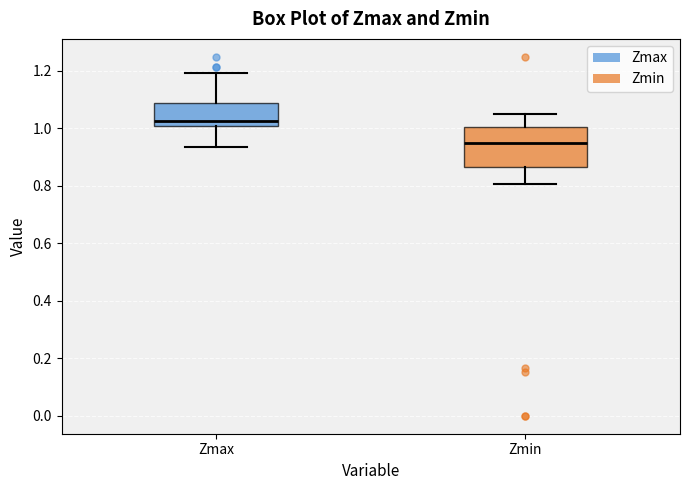

Reading left to right, read every box against the y-axis: the position of its median line, the range the box covers, and the ends of its whiskers. The values are not printed on the chart, so give them approximately, as read against the axis.

Zmax: median 1.02, box 1.00 to 1.08, whiskers 0.94 to 1.20
Zmin: median 0.94, box 0.86 to 1.00, whiskers 0.80 to 1.04